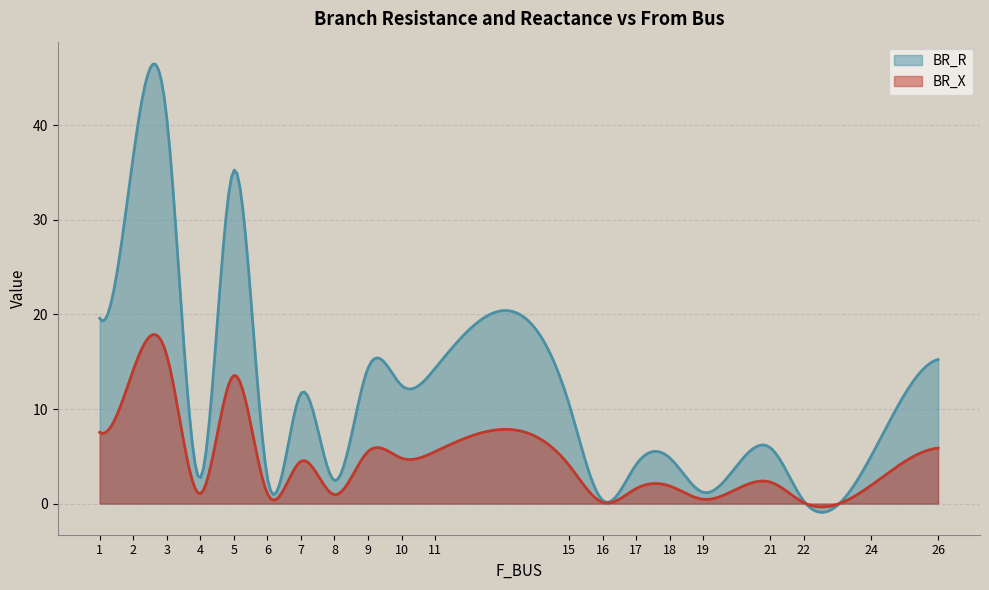

What is the maximum value for BR_X?

17.9